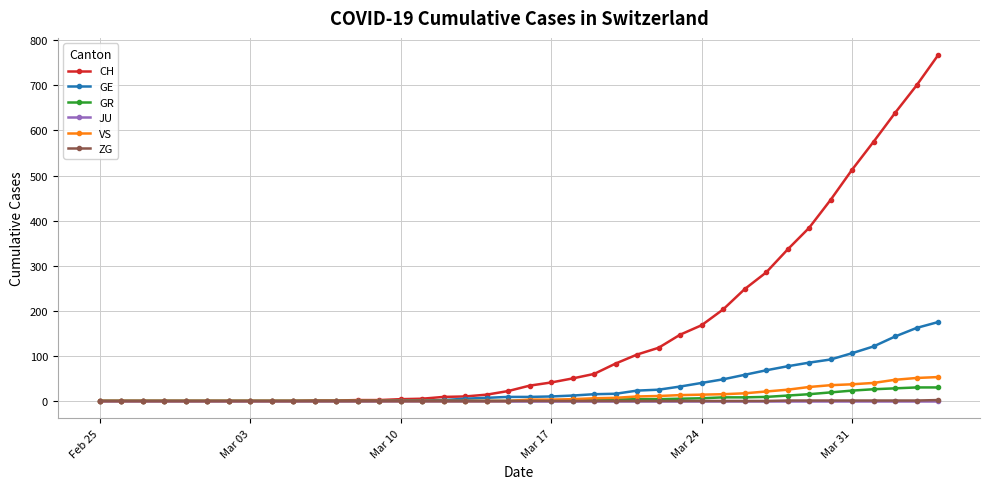

What is the maximum value for VS?

53